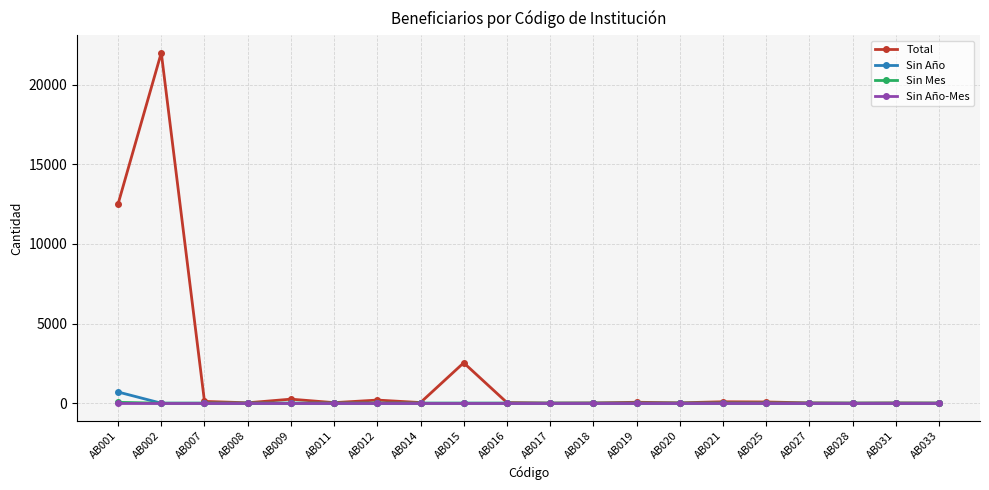

At which category is the sum across all series the highest?

AB002